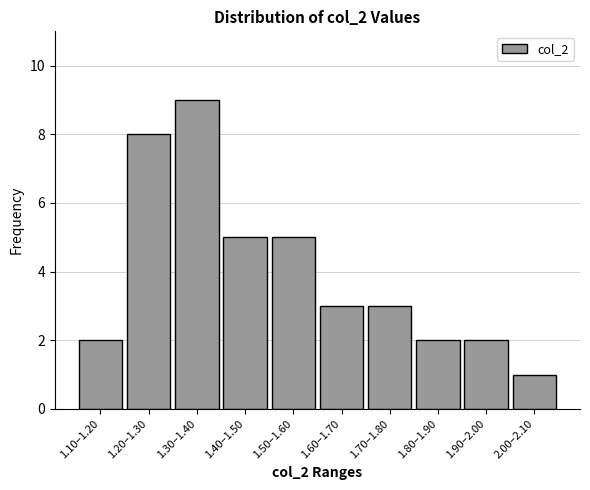

Reading left to right, what are all the values shown in this chart?

1.10–1.20=2	1.20–1.30=8	1.30–1.40=9	1.40–1.50=5	1.50–1.60=5	1.60–1.70=3	1.70–1.80=3	1.80–1.90=2	1.90–2.00=2	2.00–2.10=1